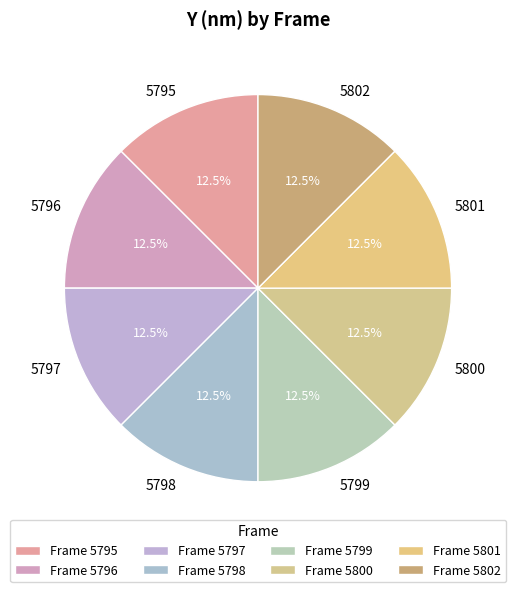

How many slices are in this pie chart?

8